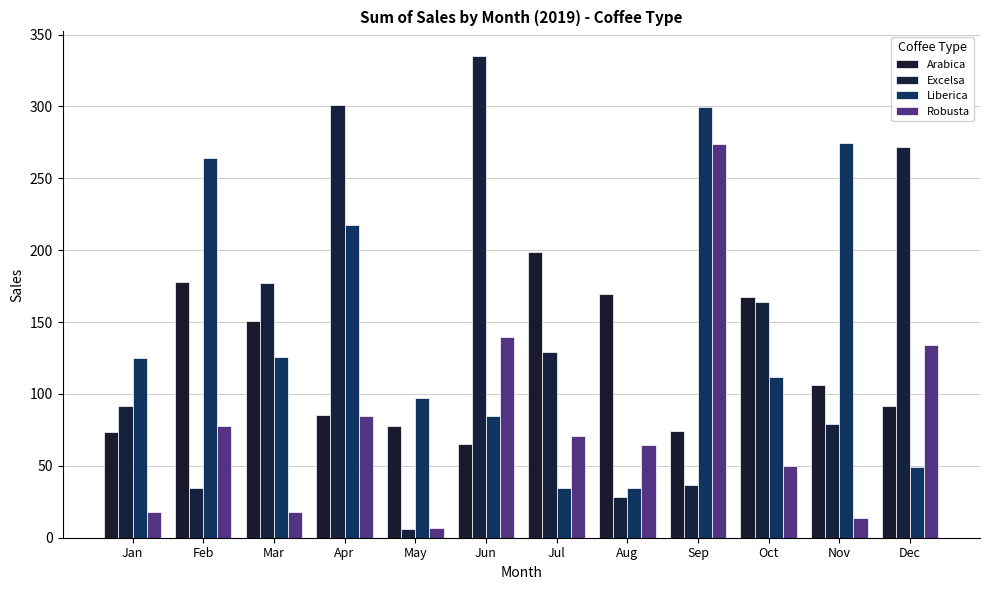

Between May and Dec, which series saw the biggest shift?

Excelsa